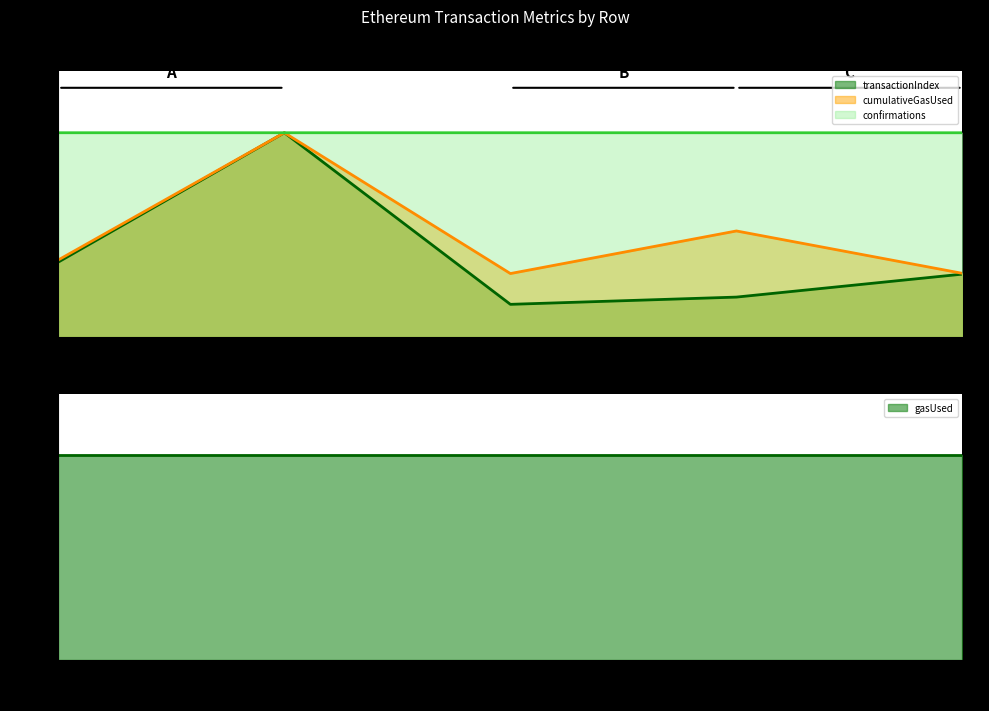

Reading left to right, transcribe all the data shown in this chart.

transactionIndex: Row 0=0.4	Row 1=1.0	Row 2=0.2	Row 3=0.2	Row 4=0.3
cumulativeGasUsed: Row 0=0.4	Row 1=1.0	Row 2=0.3	Row 3=0.5	Row 4=0.3
confirmations: Row 0=1.0	Row 1=1.0	Row 2=1.0	Row 3=1.0	Row 4=1.0